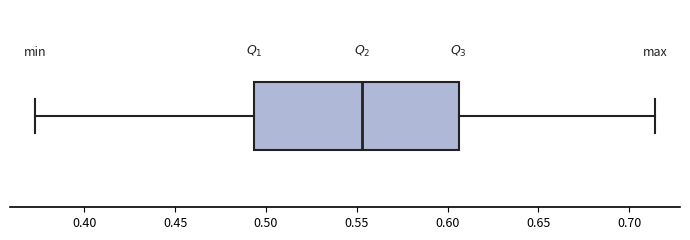

Read this box plot against the x-axis: the position of the median line, the range covered by the box, and the ends of both whiskers. The values are not printed on the chart, so give them approximately, as read against the axis.

median 0.555, box 0.495 to 0.605, whiskers 0.375 to 0.715